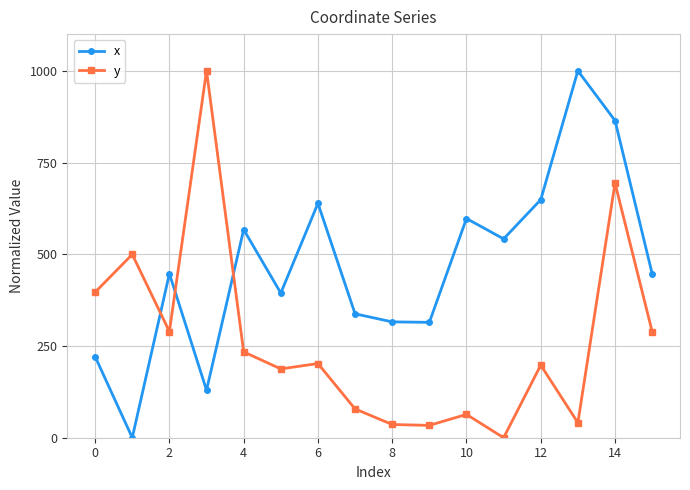

Rank the series by their average value, from highest to lowest.

x, y